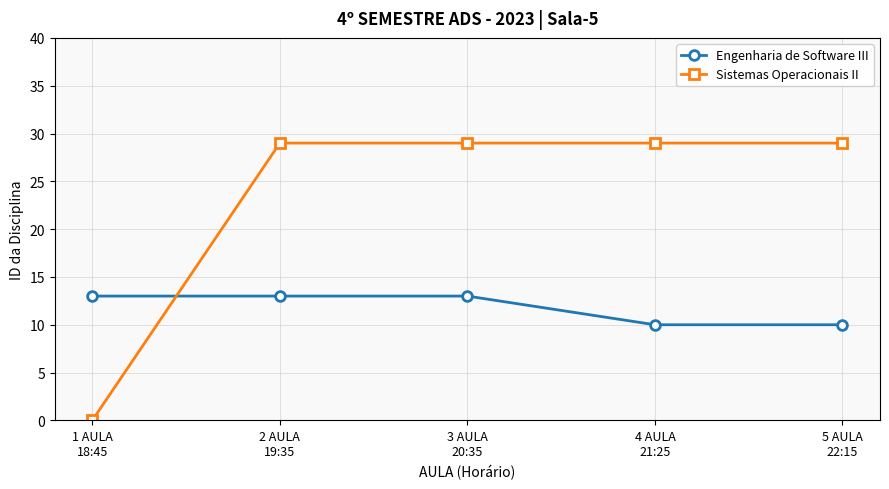

The value of Sistemas Operacionais II at 4 AULA
21:25 is 29. True or false?

True